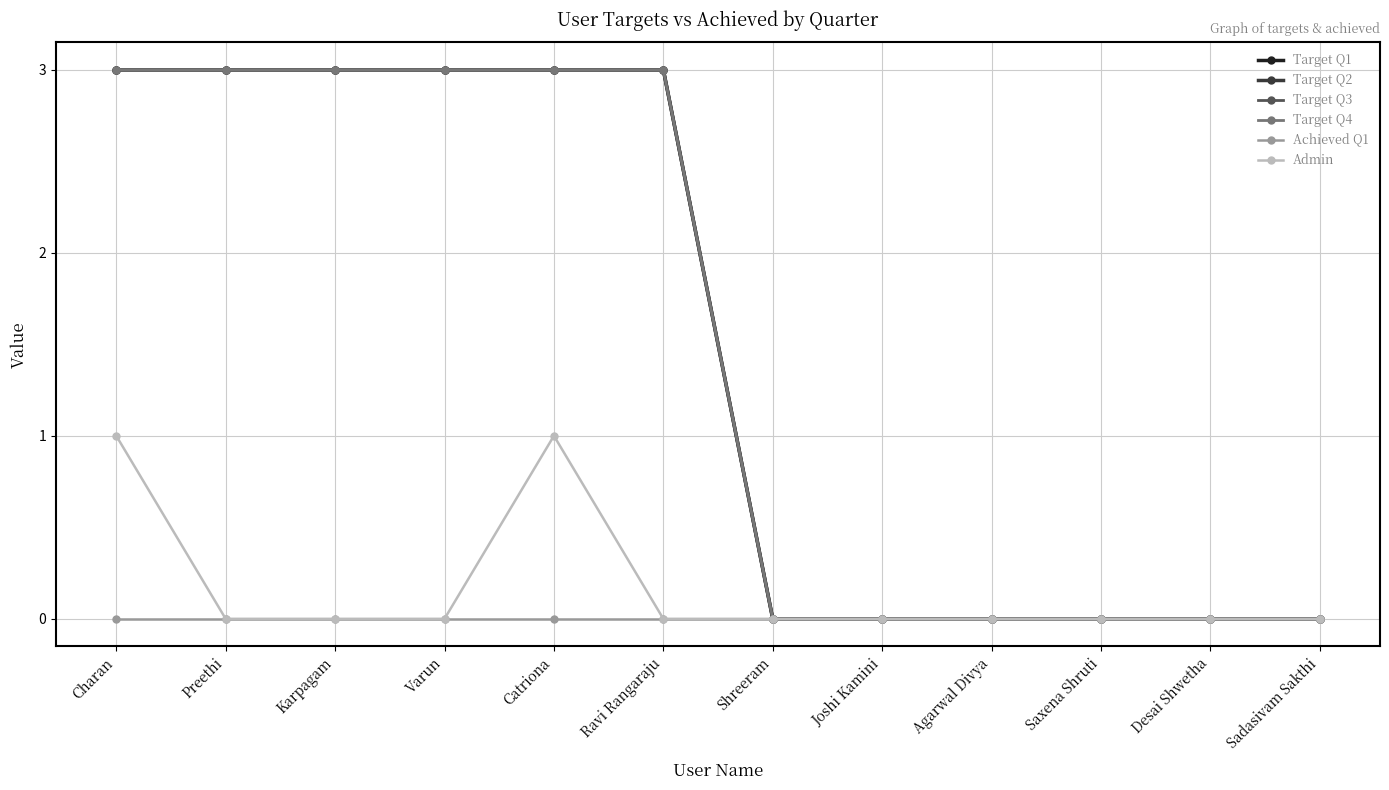

Is this an area chart (filled region under the line)?

No